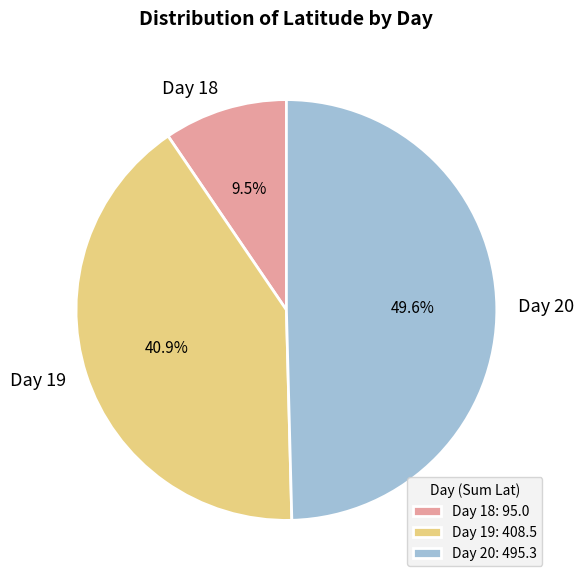

Combined, do Day 20 and Day 19 account for over 50%?

Yes